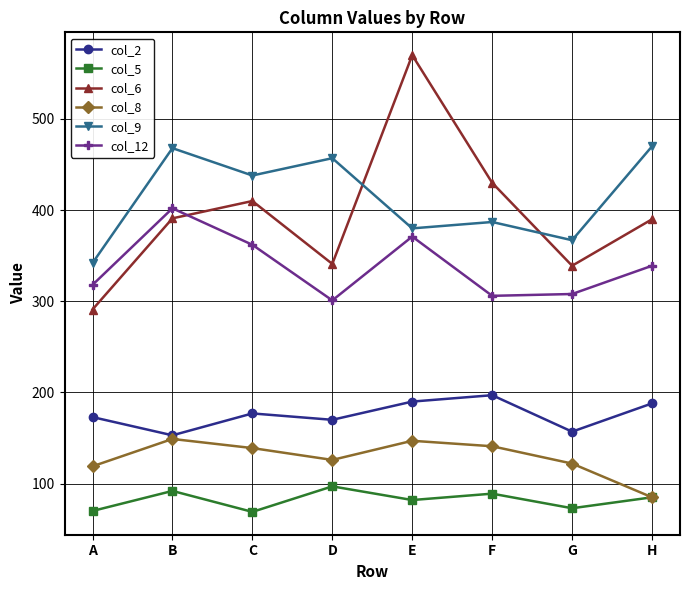

What is the total value across all series at B?

1655